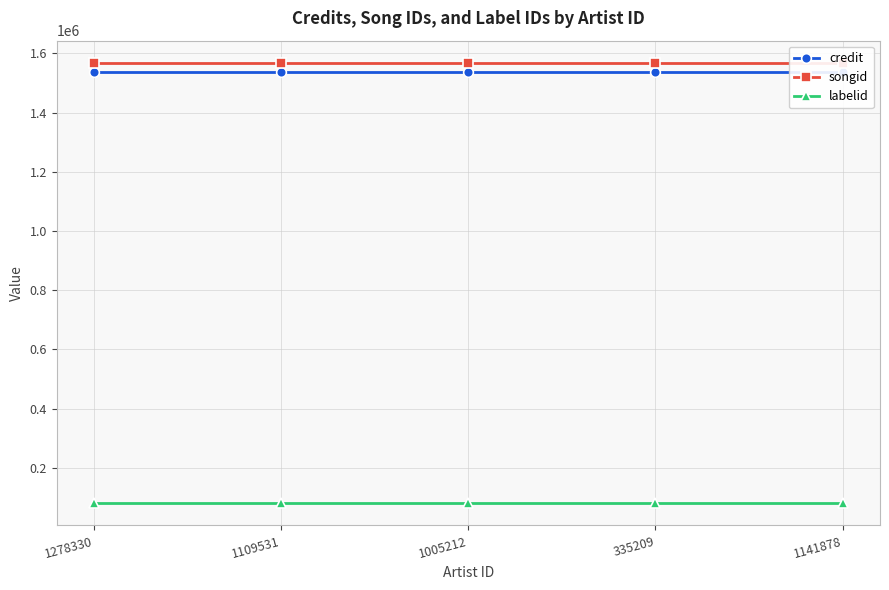

True or false: songid and credit intersect in this chart.

False